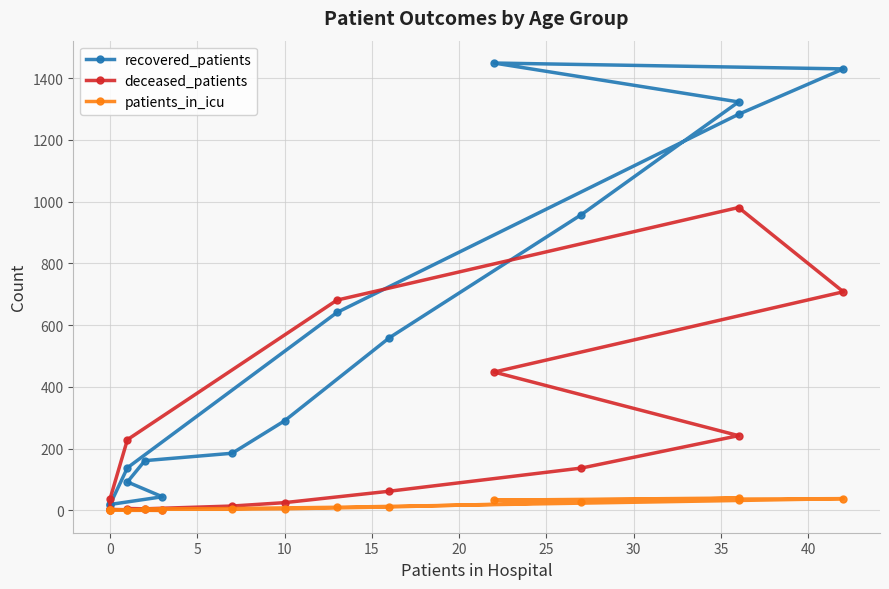

Reading right to left, list all the values displayed in this chart.

recovered_patients: 4	18	138	641	1283	1430	1449	1323	958	559	290	185	161	92	44	19
deceased_patients: 2	36	229	681	981	708	448	242	137	62	25	14	5	6	0	3
patients_in_icu: 0	0	2	10	32	38	33	40	27	11	5	4	4	0	0	1